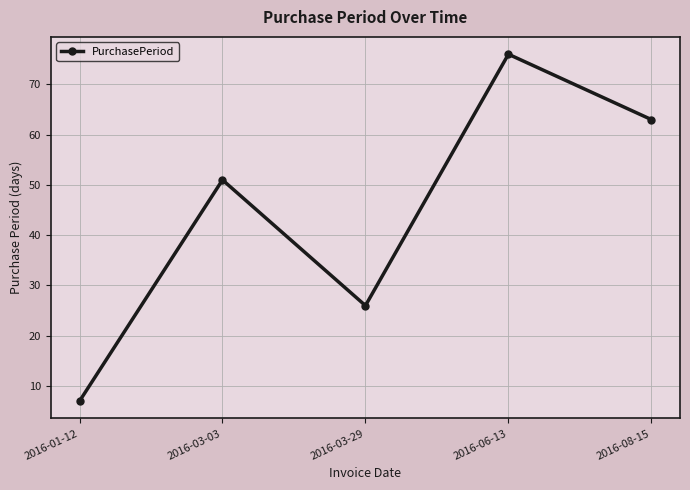

How many series are shown in this chart?

1